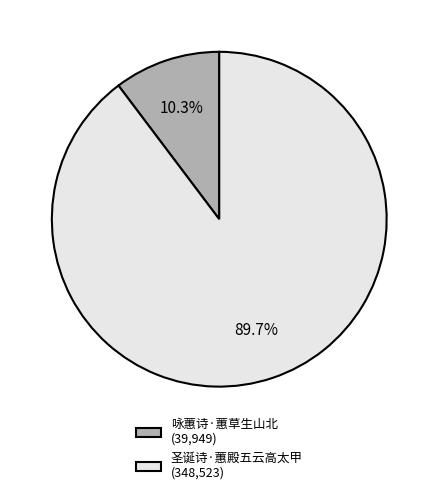

The 咏蕙诗·蕙草生山北 slice represents 17% of the pie. True or false?

False